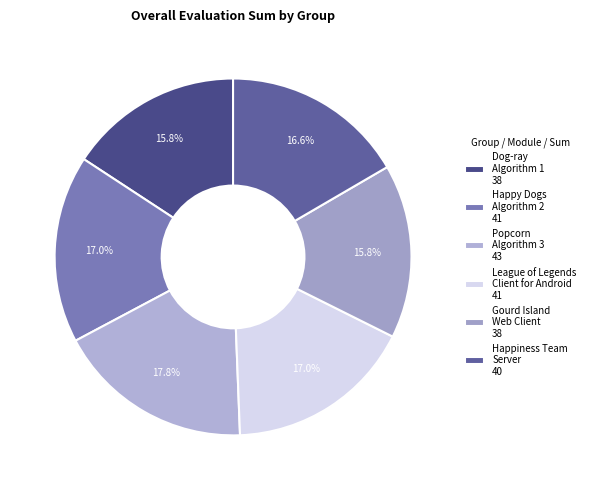

What percentage is the League of Legends slice, to the nearest percent?

17%